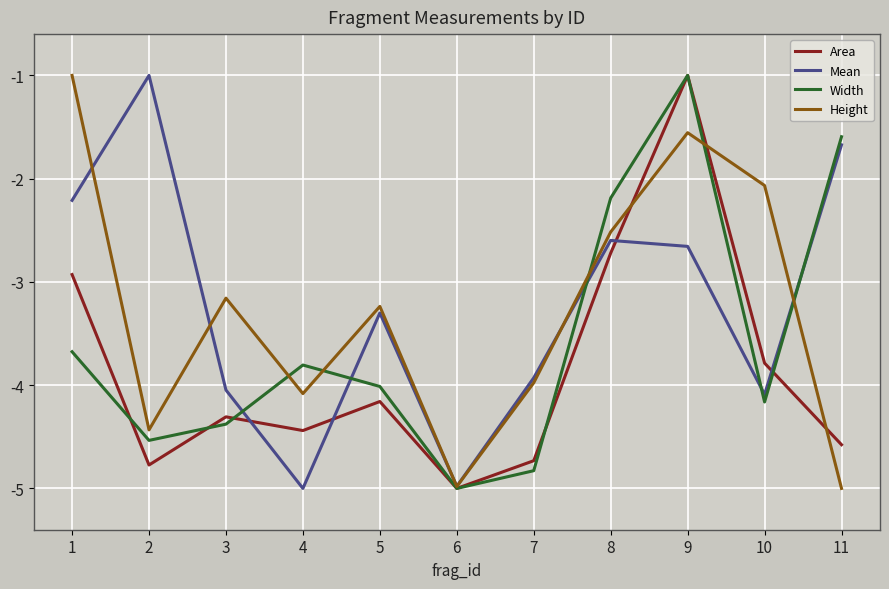

Where is Width nearest to the value -3?

1